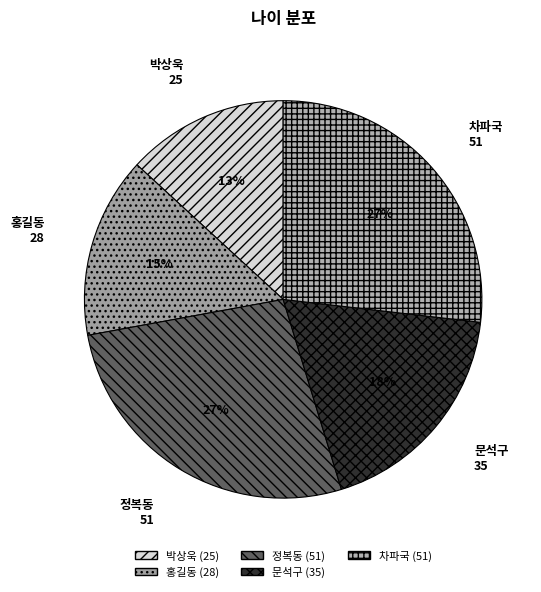

Does 홍길동 represent more than half of the total?

No